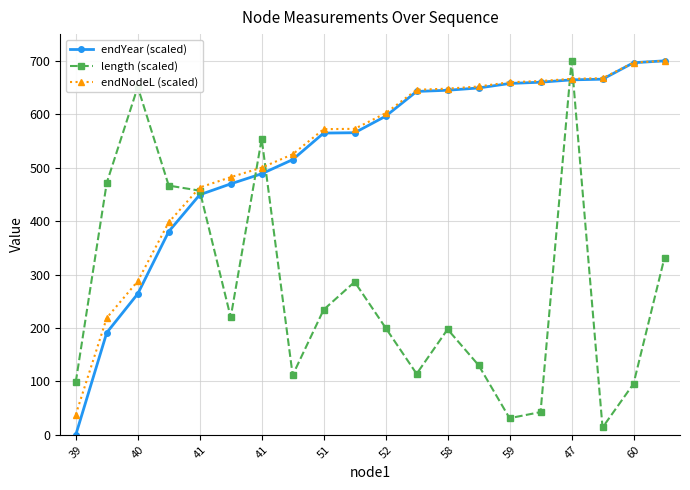

What is the highest value of the endNodeL (scaled) series?

700.0